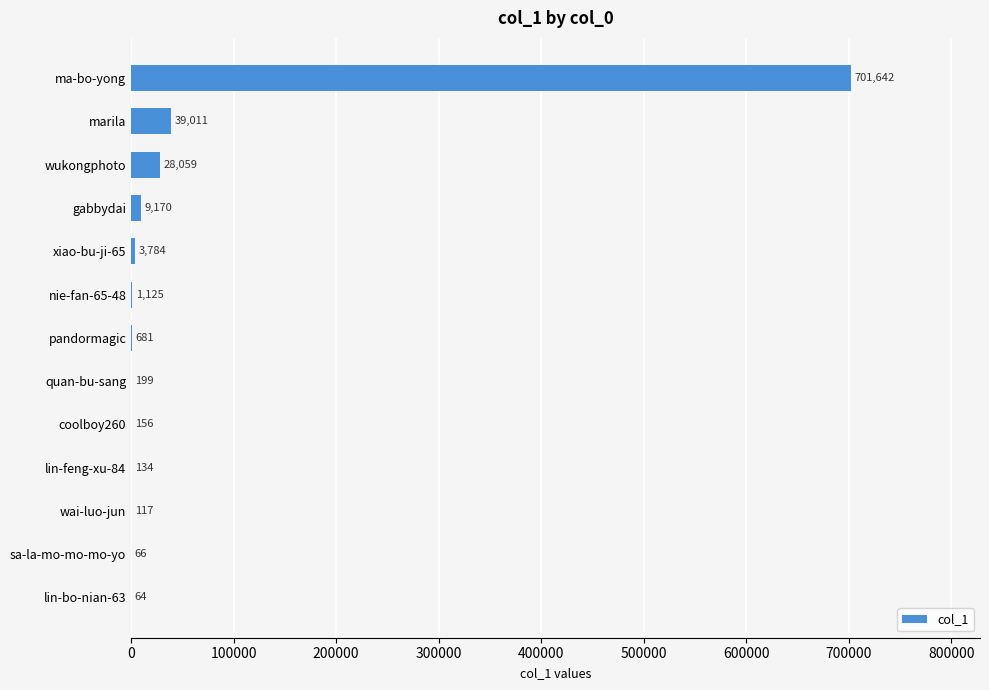

How many data points does each series have?

13